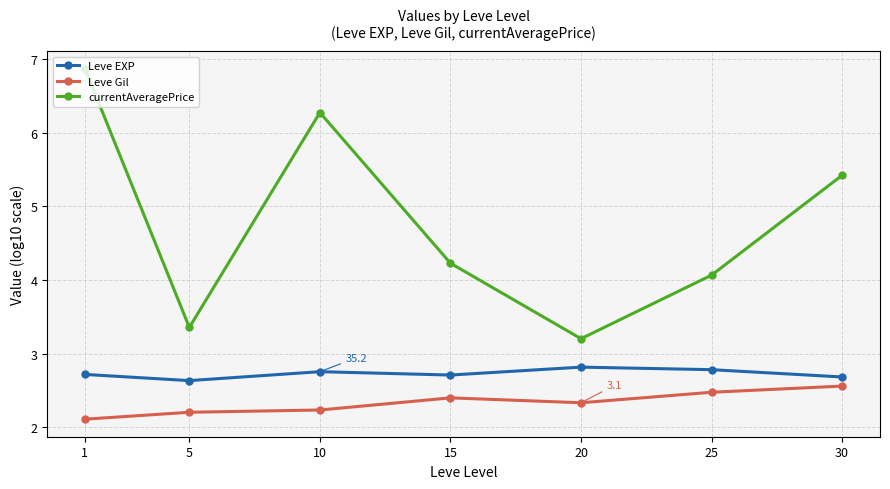

True or false: Leve Gil and currentAveragePrice intersect in this chart.

False